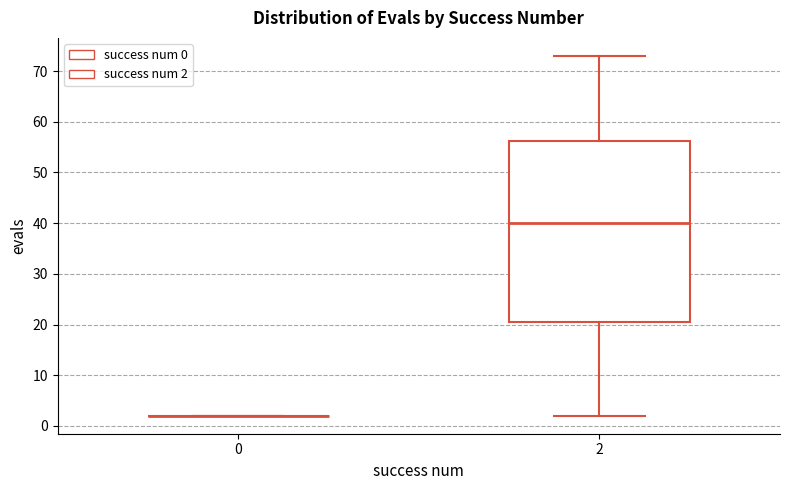

Reading left to right, read every box against the y-axis: the position of its median line, the range the box covers, and the ends of its whiskers. The values are not printed on the chart, so give them approximately, as read against the axis.

0: box collapsed to a line at 2, whiskers 2 to 2
2: median 40, box 21 to 56, whiskers 2 to 73